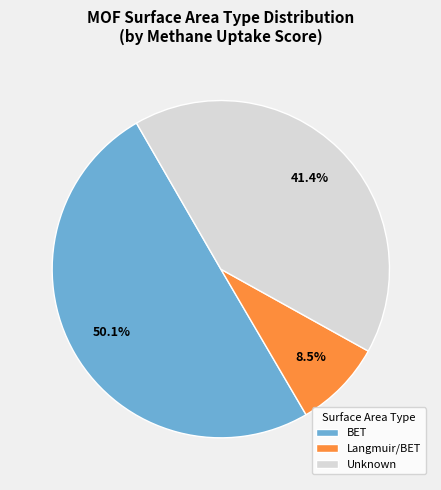

How many segments does this pie chart have?

3